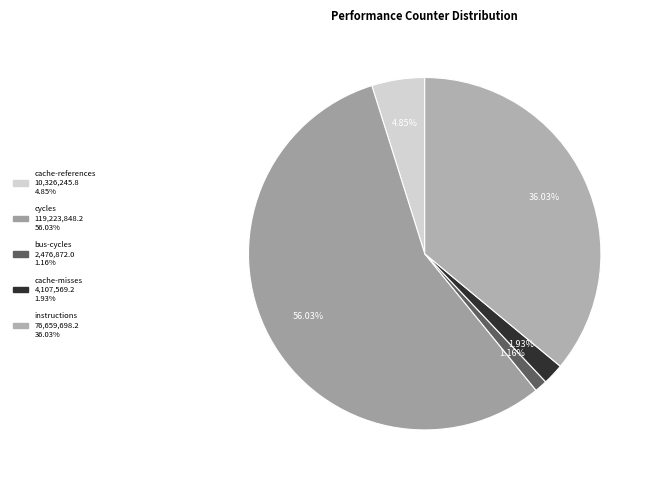

How many segments does this pie chart have?

5